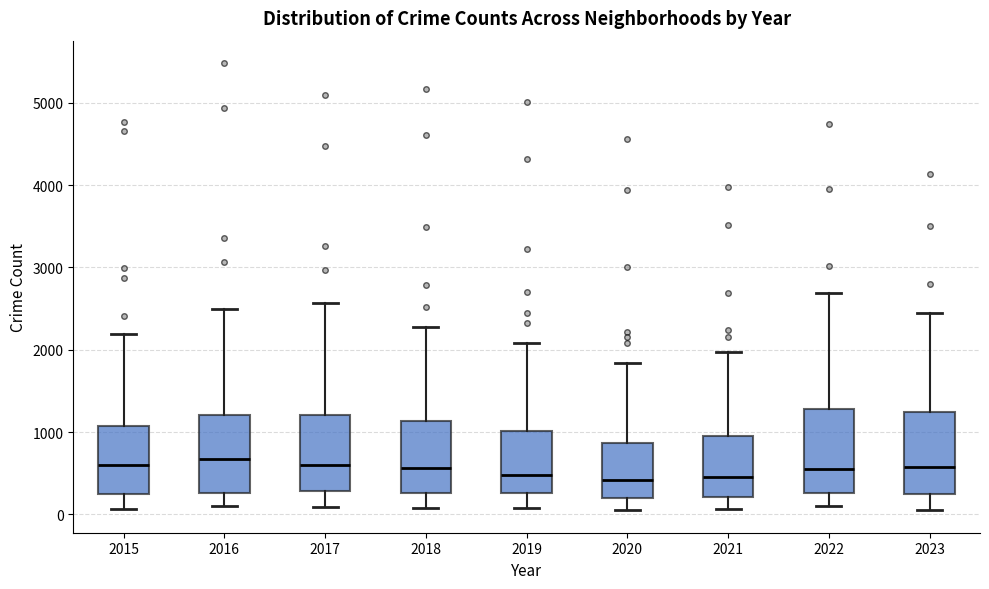

Reading left to right, read every box against the y-axis: the position of its median line, the range the box covers, and the ends of its whiskers. The values are not printed on the chart, so give them approximately, as read against the axis.

2015: median 600, box 300 to 1100, whiskers 100 to 2200
2016: median 700, box 300 to 1200, whiskers 100 to 2500
2017: median 600, box 300 to 1200, whiskers 100 to 2600
2018: median 600, box 300 to 1100, whiskers 100 to 2300
2019: median 500, box 300 to 1000, whiskers 100 to 2100
2020: median 400, box 200 to 900, whiskers 100 to 1800
2021: median 500, box 200 to 900, whiskers 100 to 2000
2022: median 600, box 300 to 1300, whiskers 100 to 2700
2023: median 600, box 200 to 1200, whiskers 100 to 2400